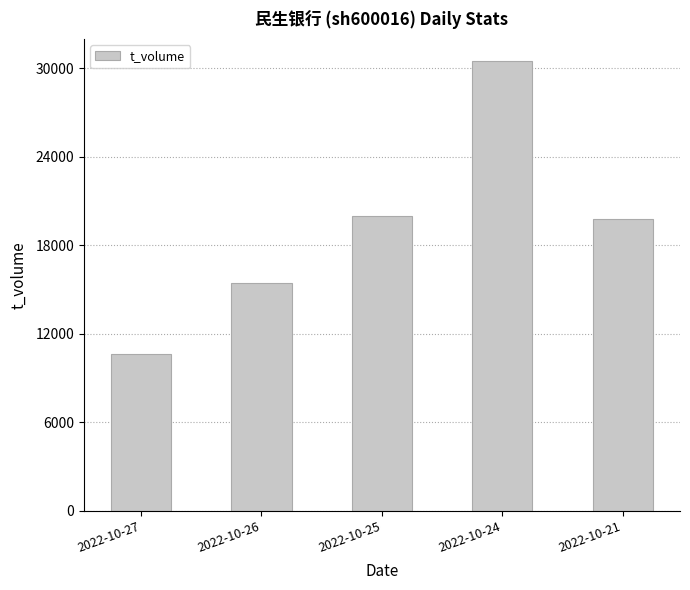

The chart shows a value of 19991 at 2022-10-25. True or false?

True